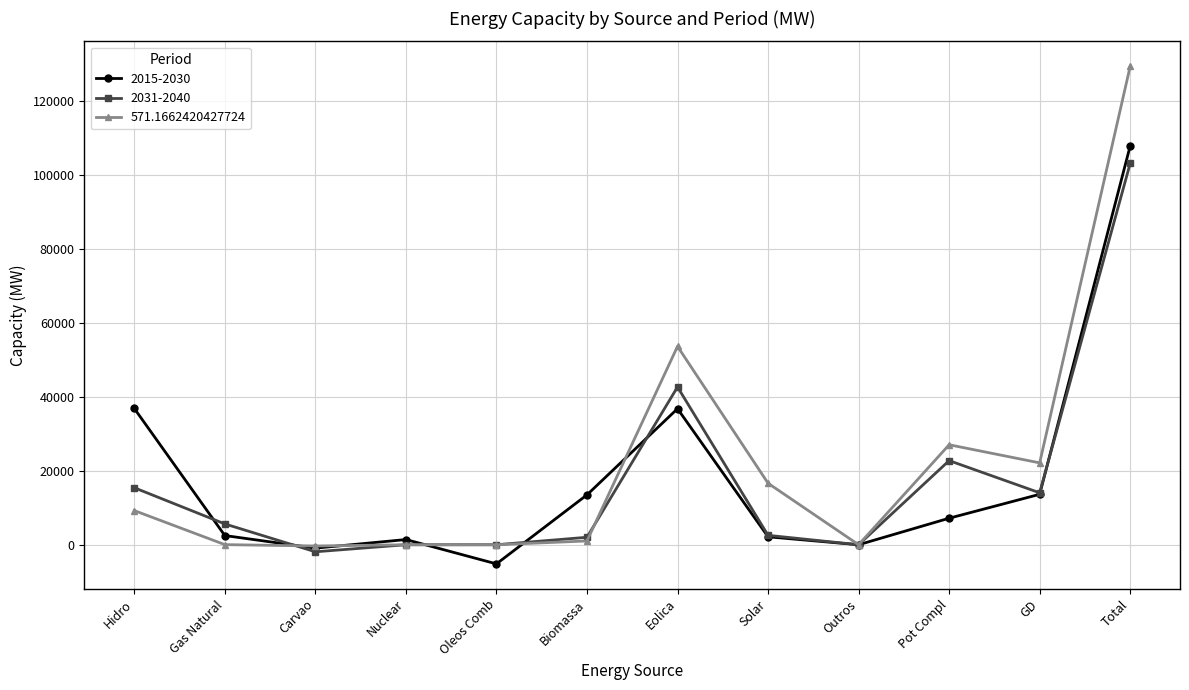

What is the label of the 5th point from the right?

Solar